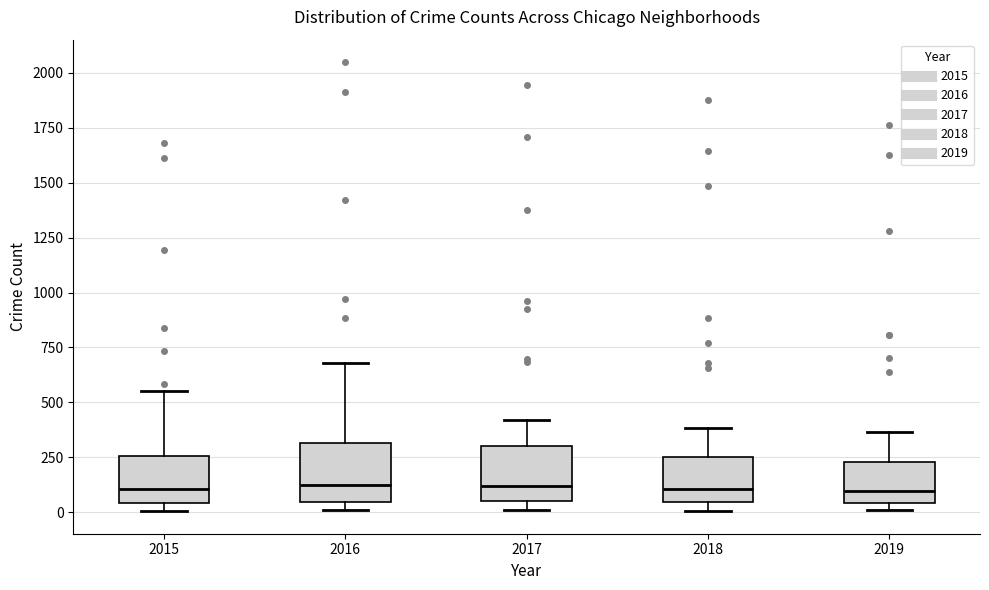

Reading left to right, read every box against the y-axis: the position of its median line, the range the box covers, and the ends of its whiskers. The values are not printed on the chart, so give them approximately, as read against the axis.

2015: median 100, box 50 to 250, whiskers 0 to 550
2016: median 100, box 50 to 300, whiskers 0 to 700
2017: median 100, box 50 to 300, whiskers 0 to 400
2018: median 100, box 50 to 250, whiskers 0 to 400
2019: median 100, box 50 to 250, whiskers 0 to 350